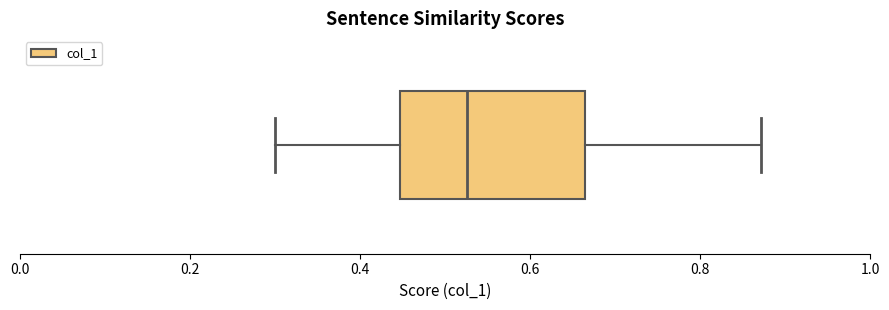

Transcribe this box plot: give where the median line is, the range the box spans, and where the two whiskers end, as read against the x-axis. The values are not printed on the chart, so give them approximately, as read against the axis.

median 0.52, box 0.44 to 0.66, whiskers 0.30 to 0.88